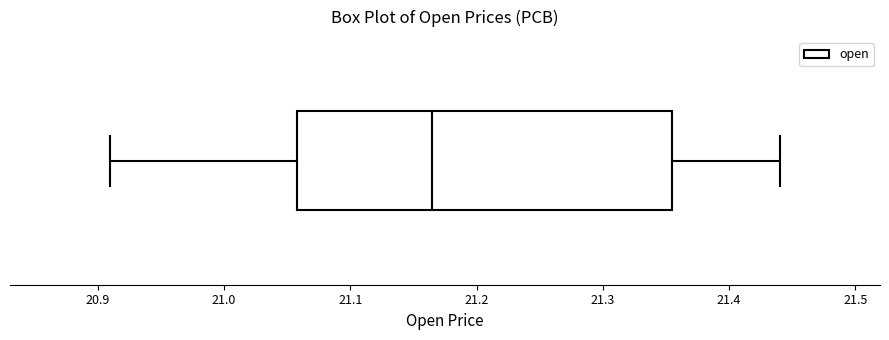

Transcribe this box plot: give where the median line is, the range the box spans, and where the two whiskers end, as read against the x-axis. The values are not printed on the chart, so give them approximately, as read against the axis.

median 21.17, box 21.06 to 21.36, whiskers 20.91 to 21.44